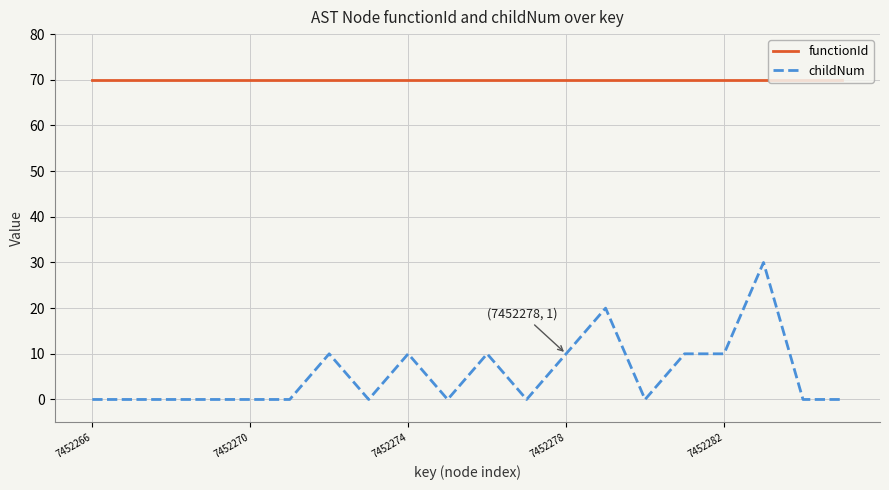

What is the highest value of the functionId series?

70